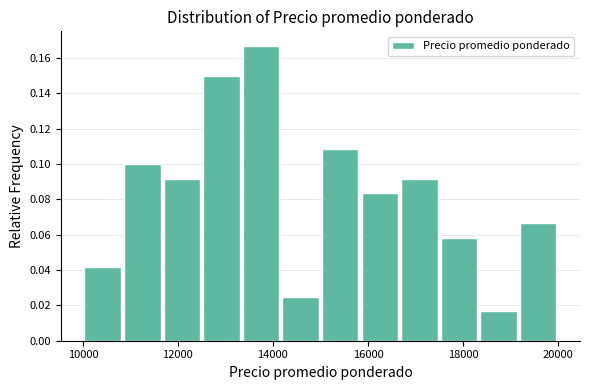

What is the height of the bar covering 12600 to 13400 on the x-axis? Neither the bar edges nor the heights are printed on the chart, so give them approximately, as read against the axes.

0.150